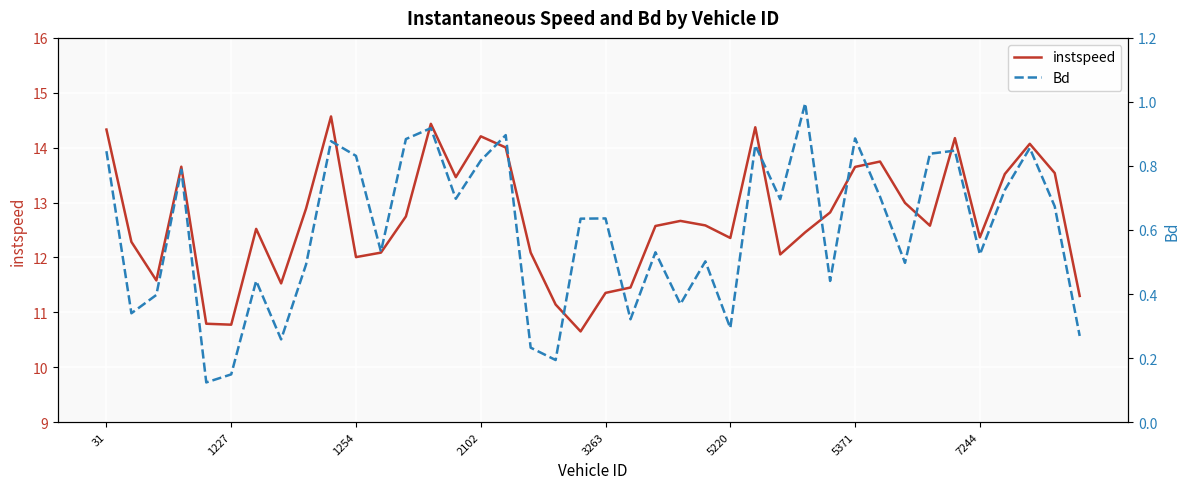

What are all the series names shown in the legend?

instspeed, Bd